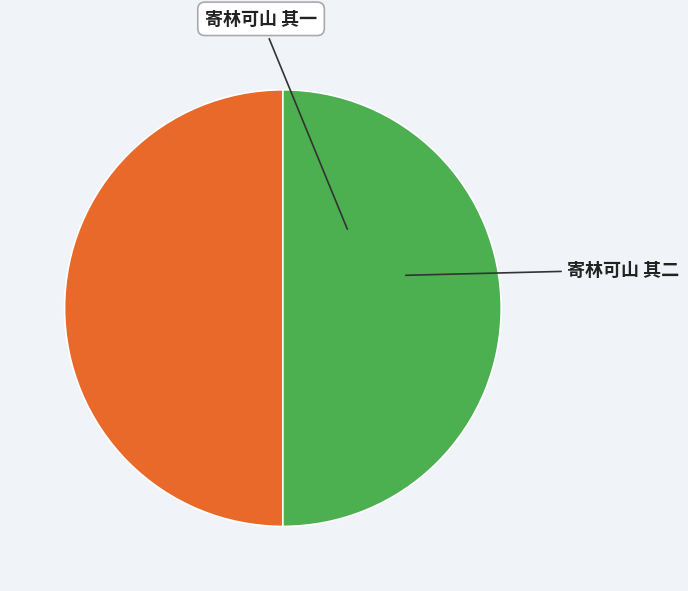

True or false: 寄林可山 其二 accounts for 50% of the total.

True